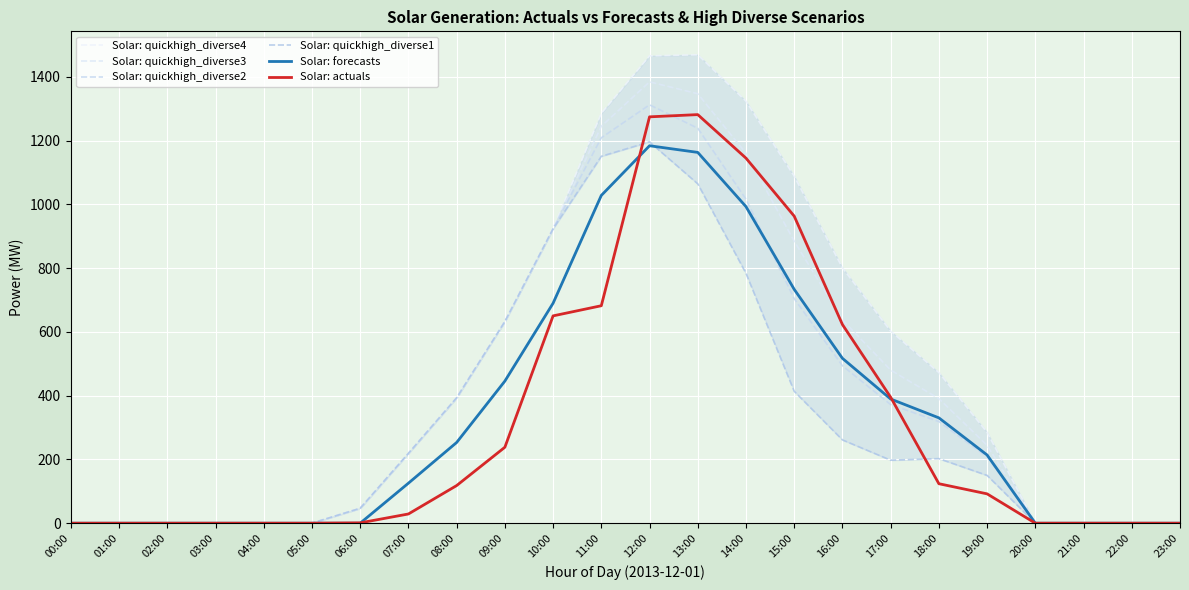

True or false: Solar: quickhigh_diverse3 and Solar: forecasts intersect in this chart.

False